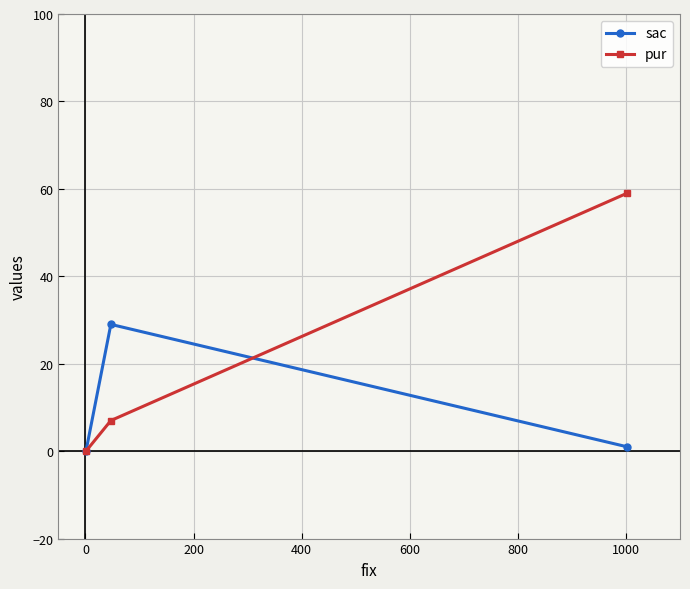

Reading left to right, transcribe all the data shown in this chart.

sac: 0	29	1
pur: 0	7	59